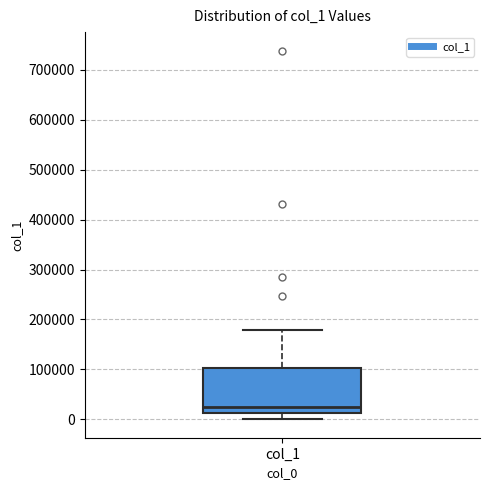

Read this box plot against the y-axis: the position of the median line, the range covered by the box, and the ends of both whiskers. The values are not printed on the chart, so give them approximately, as read against the axis.

median 30000, box 10000 to 100000, whiskers 0 to 180000